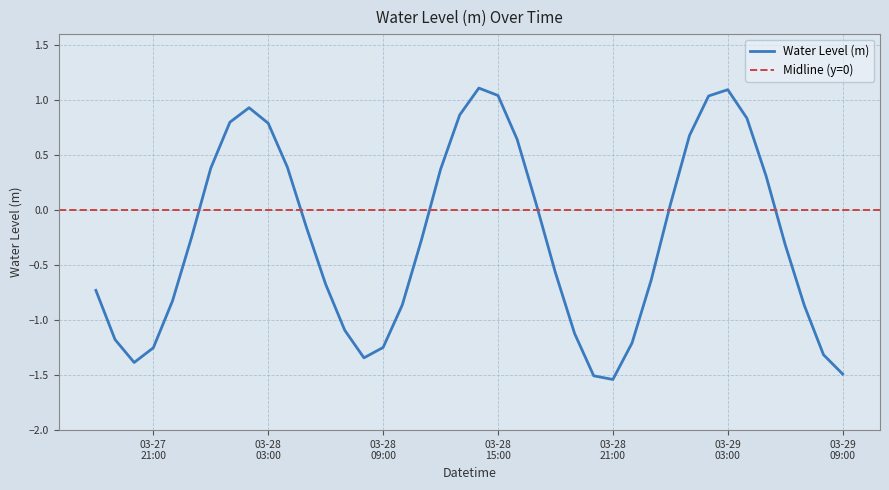

Reading left to right, transcribe all the data shown in this chart.

-0.7	-1.2	-1.4	-1.3	-0.8	-0.2	0.4	0.8	0.9	0.8	0.4	-0.2	-0.7	-1.1	-1.3	-1.2	-0.9	-0.3	0.4	0.9	1.1	1.0	0.6	0.1	-0.6	-1.1	-1.5	-1.5	-1.2	-0.6	0.0	0.7	1.0	1.1	0.8	0.3	-0.3	-0.9	-1.3	-1.5